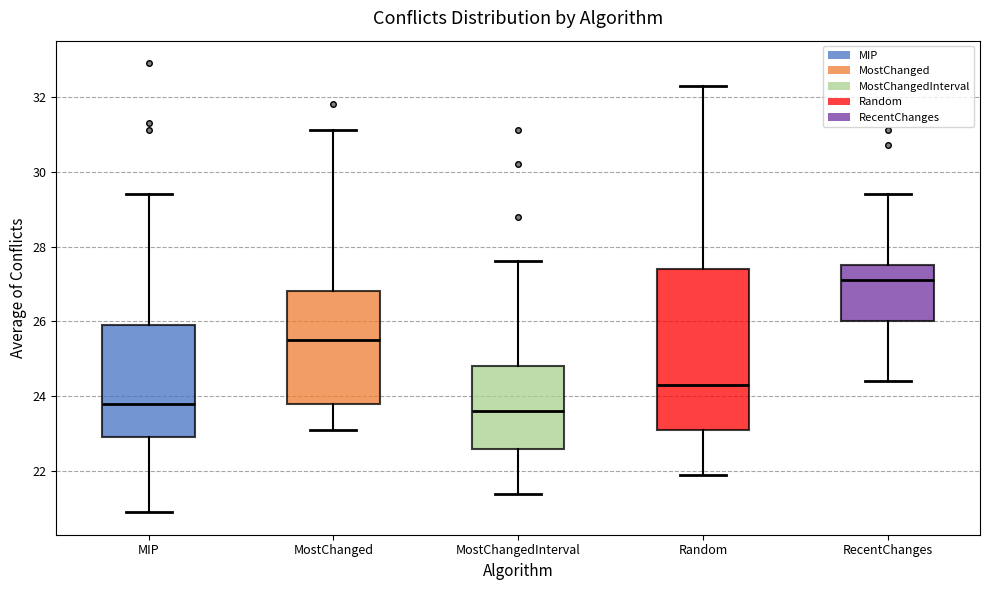

Which box's median line is the highest?

RecentChanges